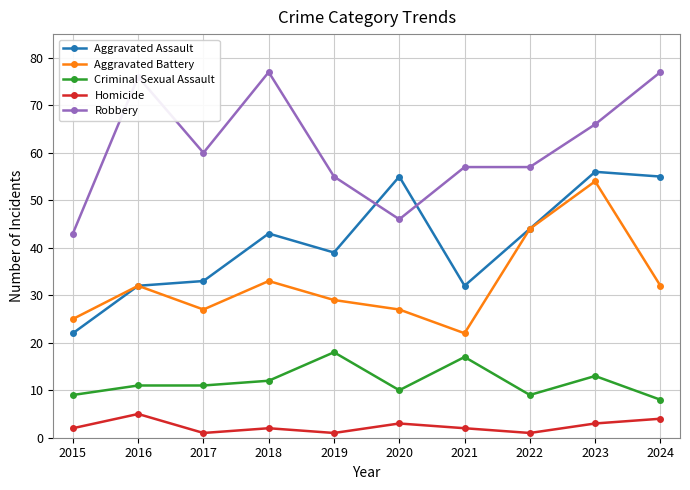

What is the difference between the maximum and minimum values in the Aggravated Assault series?

34